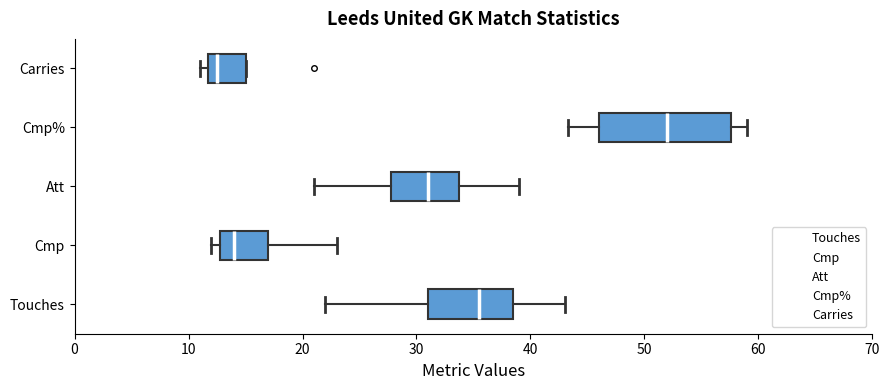

Which box is the widest, from its left edge to its right edge?

Cmp%